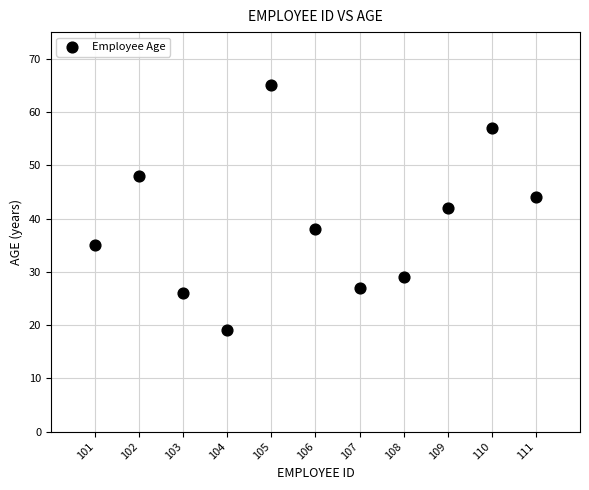

What is the average X value?

106